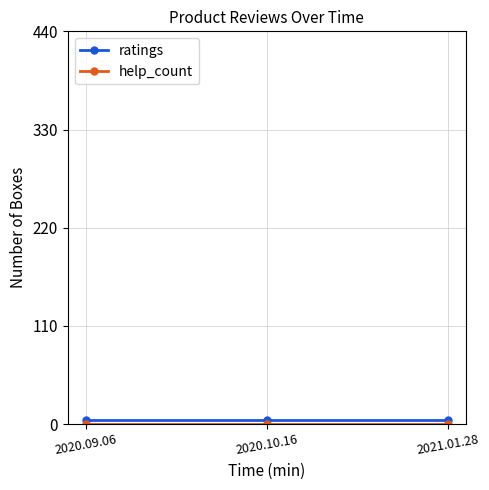

What is the label of the 1st point from the left?

2020.09.06